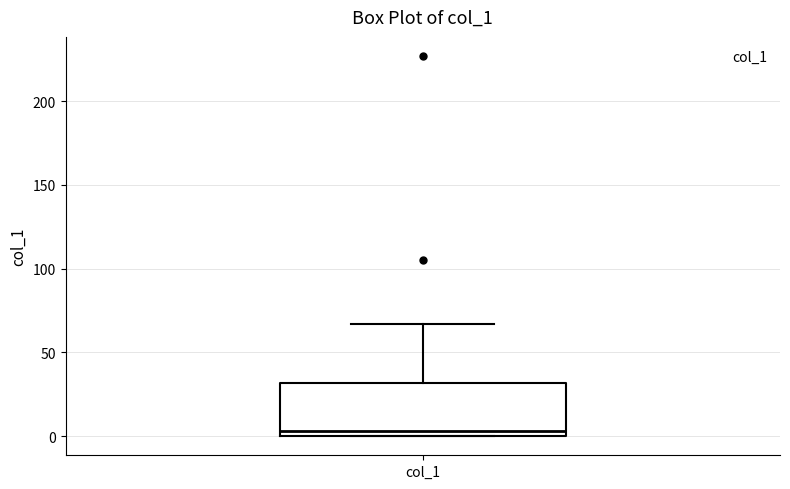

Read this box plot against the y-axis: the position of the median line, the range covered by the box, and the ends of both whiskers. The values are not printed on the chart, so give them approximately, as read against the axis.

median 5, box 0 to 30, whiskers 0 to 65